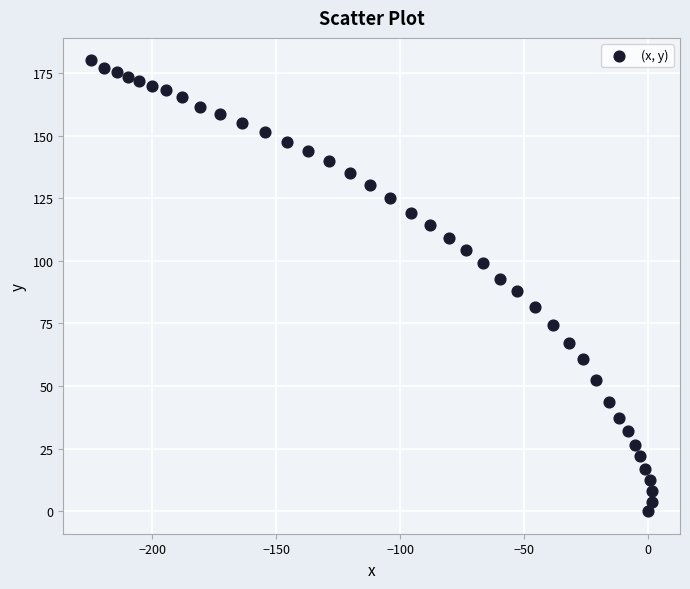

What is the range of X values (max minus min)?

226.1